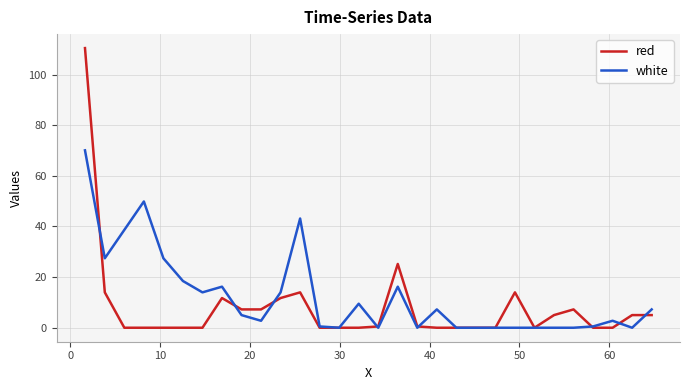

After their last crossing, which series has the higher values: red or white?

white